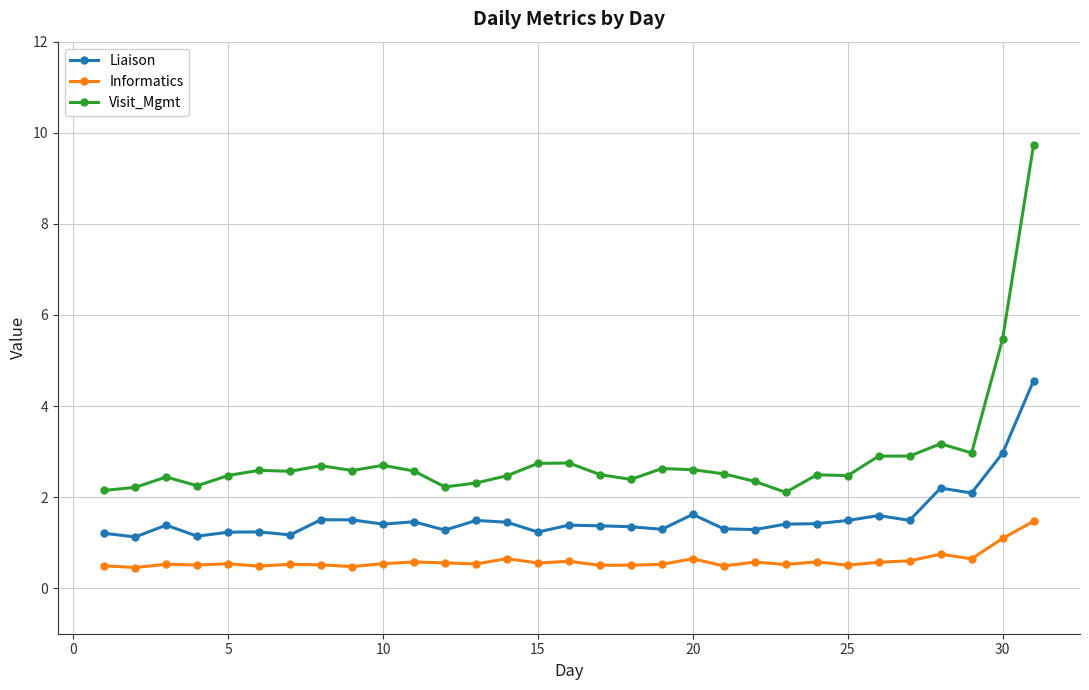

What are all the series names shown in the legend?

Liaison, Informatics, Visit_Mgmt